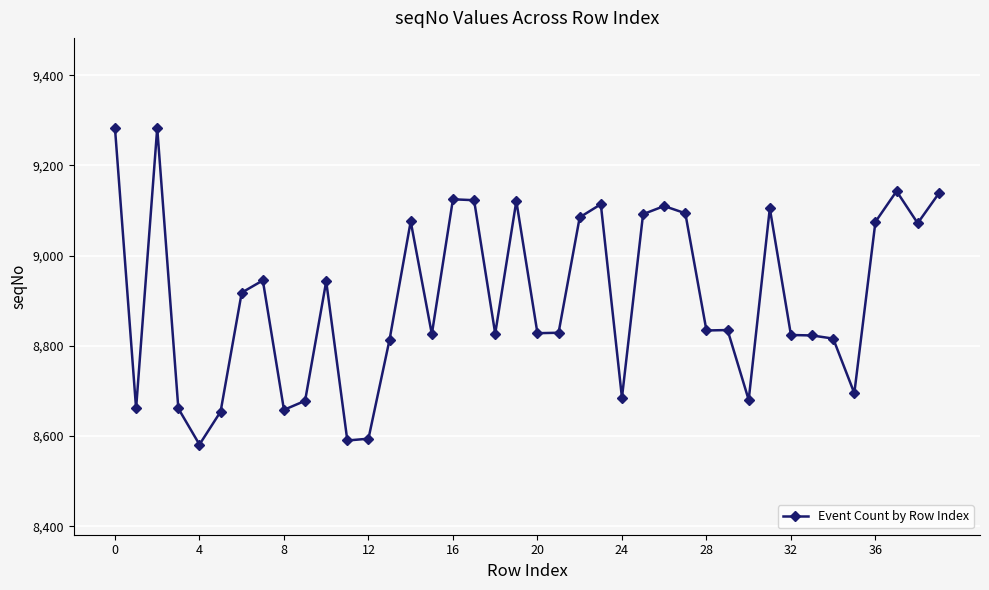

How many lines are shown in the chart?

1